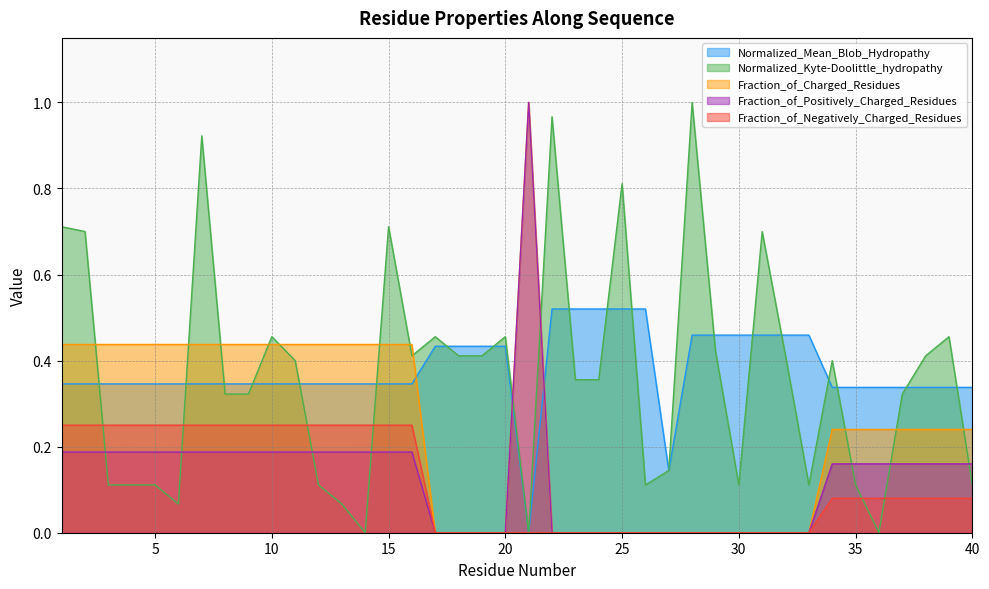

Reading left to right, extract all data points from this chart.

Normalized_Mean_Blob_Hydropathy: 0.3	0.3	0.3	0.3	0.3	0.3	0.3	0.3	0.3	0.3	0.3	0.3	0.3	0.3	0.3	0.3	0.4	0.4	0.4	0.4	0.0	0.5	0.5	0.5	0.5	0.5	0.1	0.5	0.5	0.5	0.5	0.5	0.5	0.3	0.3	0.3	0.3	0.3	0.3	0.3
Normalized_Kyte-Doolittle_hydropathy: 0.7	0.7	0.1	0.1	0.1	0.1	0.9	0.3	0.3	0.5	0.4	0.1	0.1	0.0	0.7	0.4	0.5	0.4	0.4	0.5	0.0	1.0	0.4	0.4	0.8	0.1	0.1	1.0	0.4	0.1	0.7	0.4	0.1	0.4	0.1	0.0	0.3	0.4	0.5	0.1
Fraction_of_Charged_Residues: 0.4	0.4	0.4	0.4	0.4	0.4	0.4	0.4	0.4	0.4	0.4	0.4	0.4	0.4	0.4	0.4	0.0	0.0	0.0	0.0	1.0	0.0	0.0	0.0	0.0	0.0	0.0	0.0	0.0	0.0	0.0	0.0	0.0	0.2	0.2	0.2	0.2	0.2	0.2	0.2
Fraction_of_Positively_Charged_Residues: 0.2	0.2	0.2	0.2	0.2	0.2	0.2	0.2	0.2	0.2	0.2	0.2	0.2	0.2	0.2	0.2	0.0	0.0	0.0	0.0	1.0	0.0	0.0	0.0	0.0	0.0	0.0	0.0	0.0	0.0	0.0	0.0	0.0	0.2	0.2	0.2	0.2	0.2	0.2	0.2
Fraction_of_Negatively_Charged_Residues: 0.2	0.2	0.2	0.2	0.2	0.2	0.2	0.2	0.2	0.2	0.2	0.2	0.2	0.2	0.2	0.2	0.0	0.0	0.0	0.0	0.0	0.0	0.0	0.0	0.0	0.0	0.0	0.0	0.0	0.0	0.0	0.0	0.0	0.1	0.1	0.1	0.1	0.1	0.1	0.1